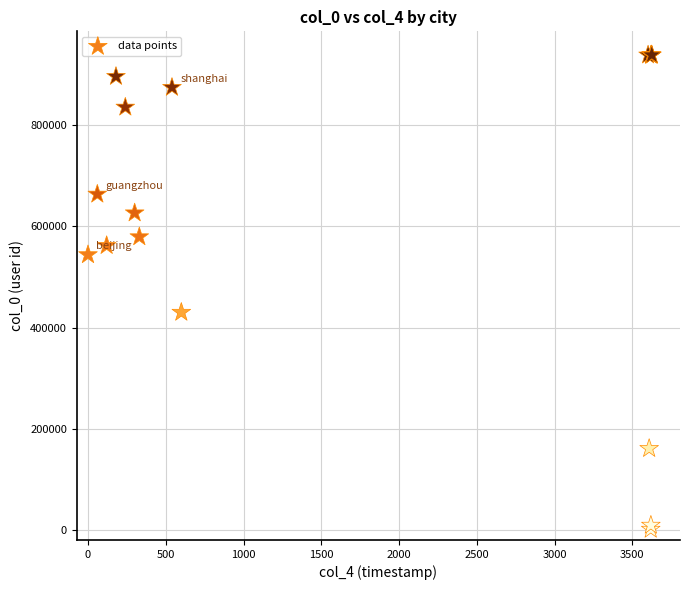

What Y value in the scatter plot is closest to 469740?

429984